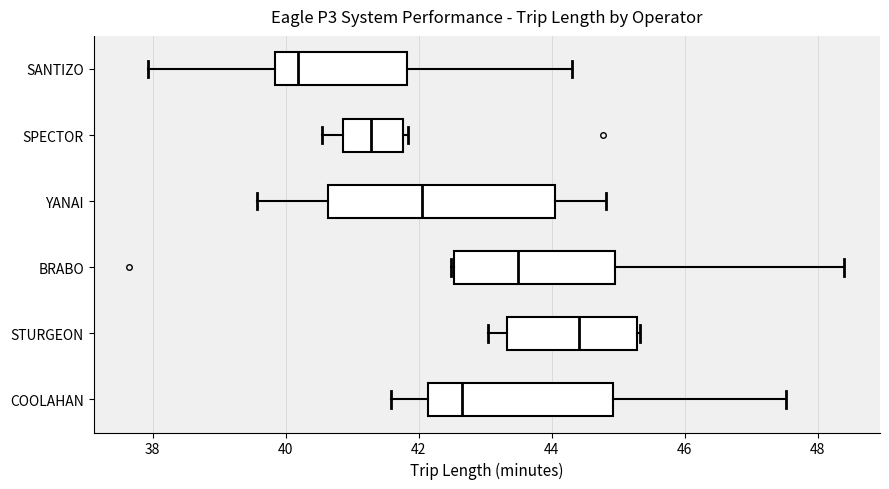

Which box is the widest, from its left edge to its right edge?

YANAI